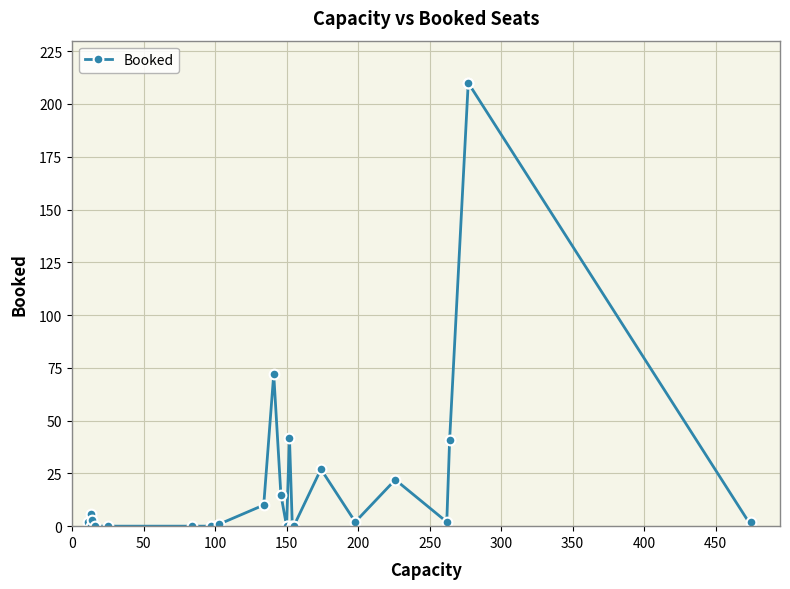

What is the sum of all values?

667